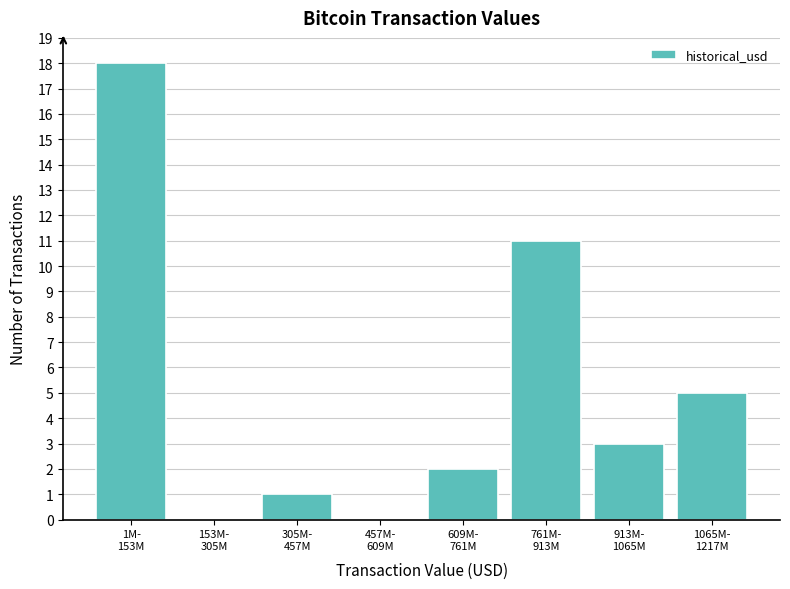

What is the maximum value shown in the chart?

18